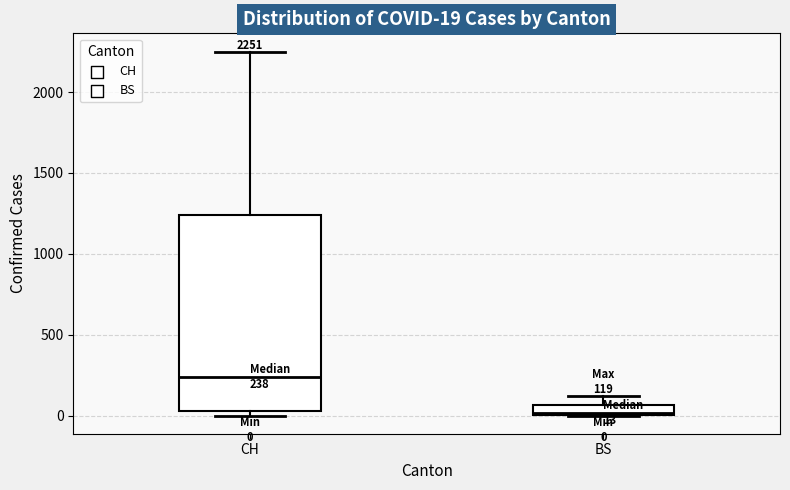

Comparing the boxes themselves (not the whiskers), which one is the tallest?

CH